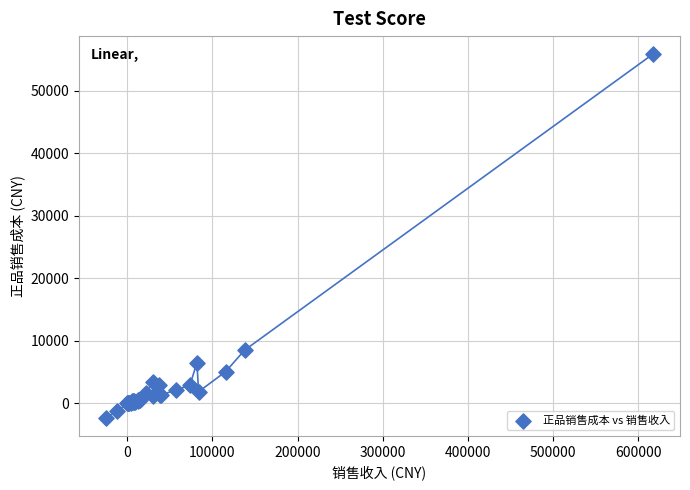

What Y value in the scatter plot is closest to 26764?

8504.4